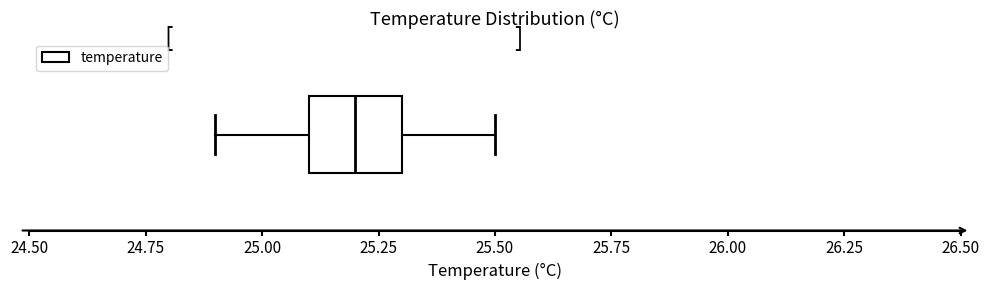

Transcribe this box plot: give where the median line is, the range the box spans, and where the two whiskers end, as read against the x-axis. The values are not printed on the chart, so give them approximately, as read against the axis.

median 25.2, box 25.1 to 25.3, whiskers 24.9 to 25.5